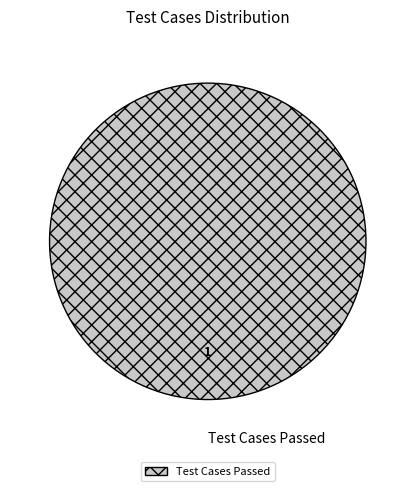

Is it true that Test Cases Passed is 100% of the pie?

True